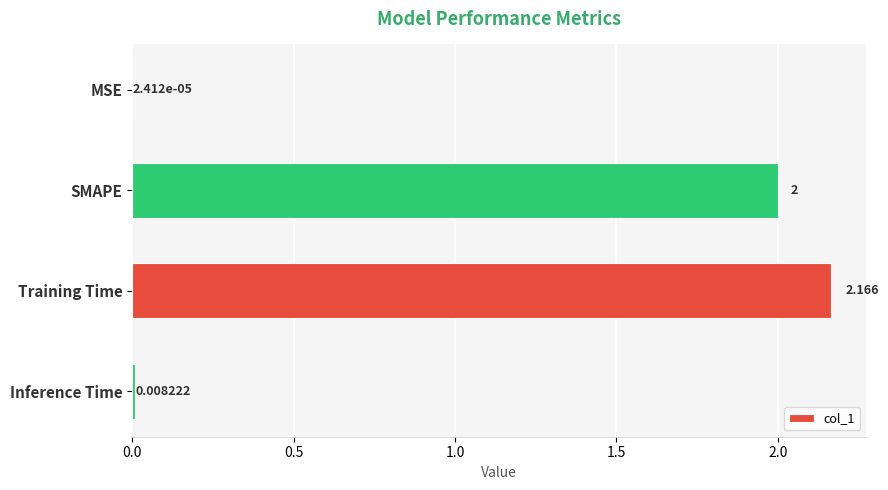

What is the sum of all values?

4.2